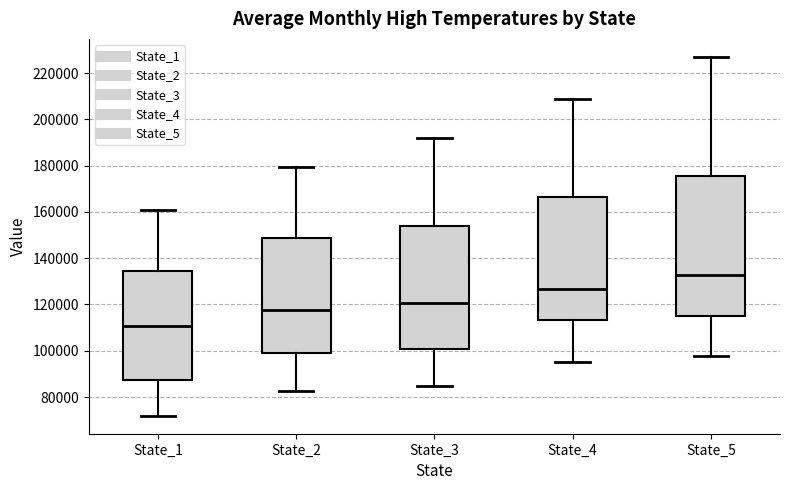

Where is the upper edge of the box for State_4 on the y-axis? The values are not printed on the chart, so give them approximately, as read against the axis.

166000